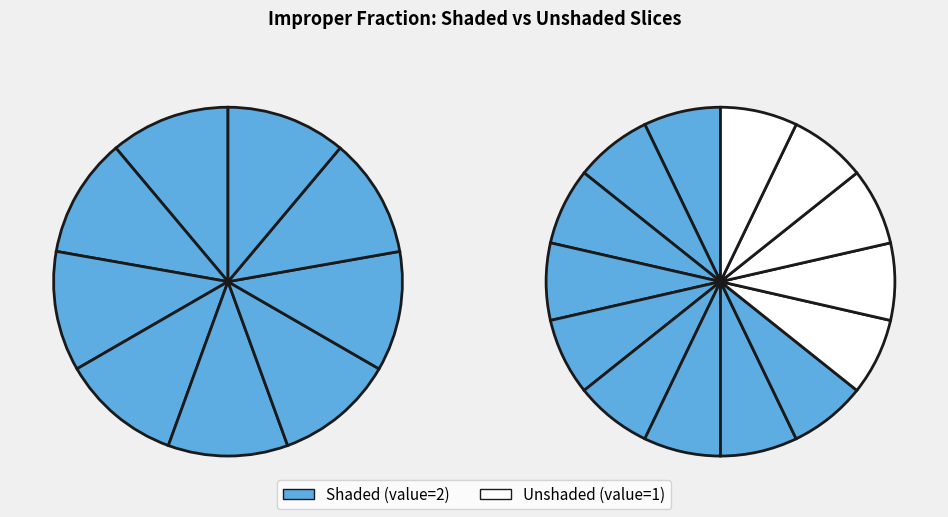

Is 2 the majority of the pie?

No